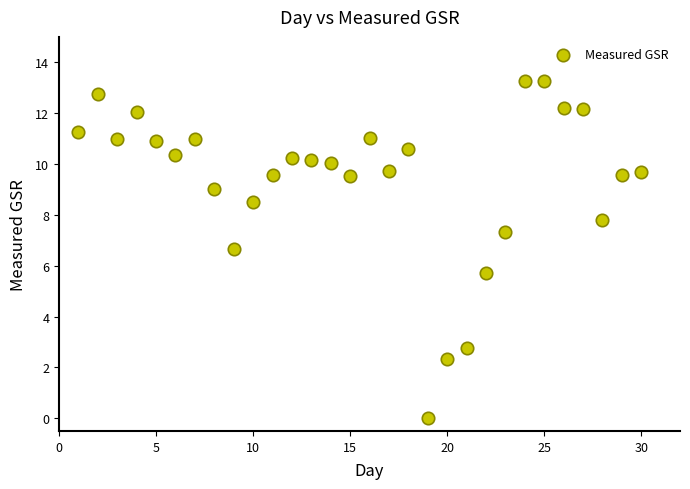

What Y value in the scatter plot is closest to 6?

5.7